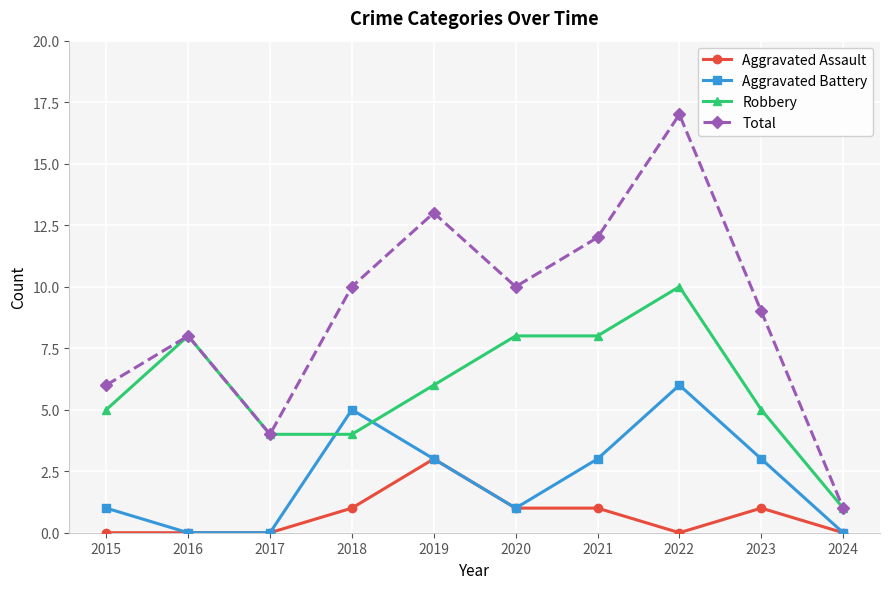

What is the approximate value of Robbery at 2018?

4